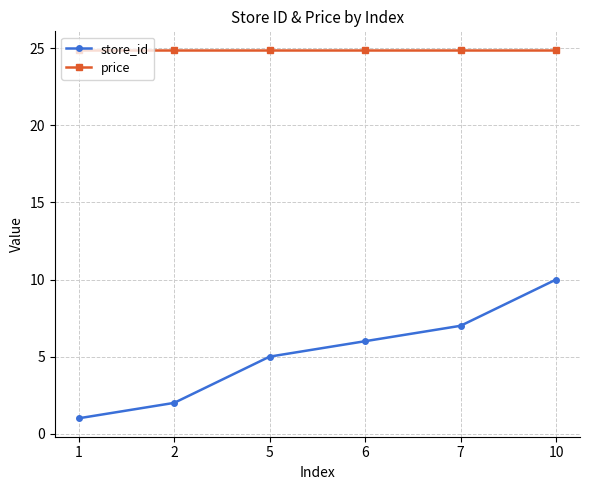

Rank the series by their average value, from highest to lowest.

price, store_id